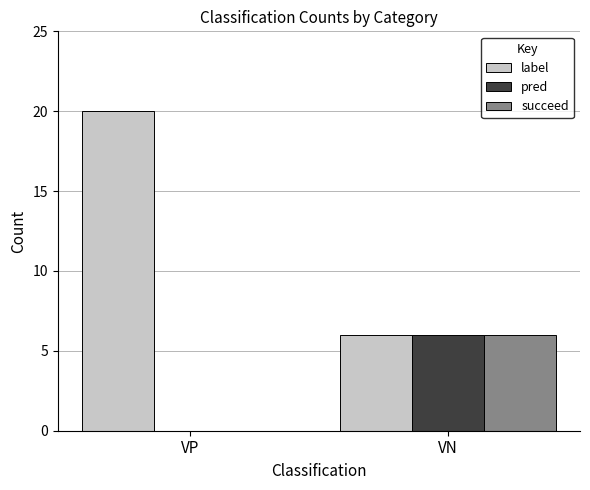

At which category is the sum across all series the highest?

VP